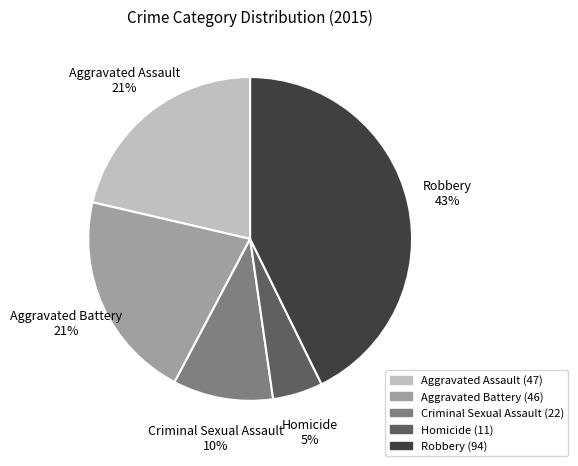

How many slices are in this pie chart?

5